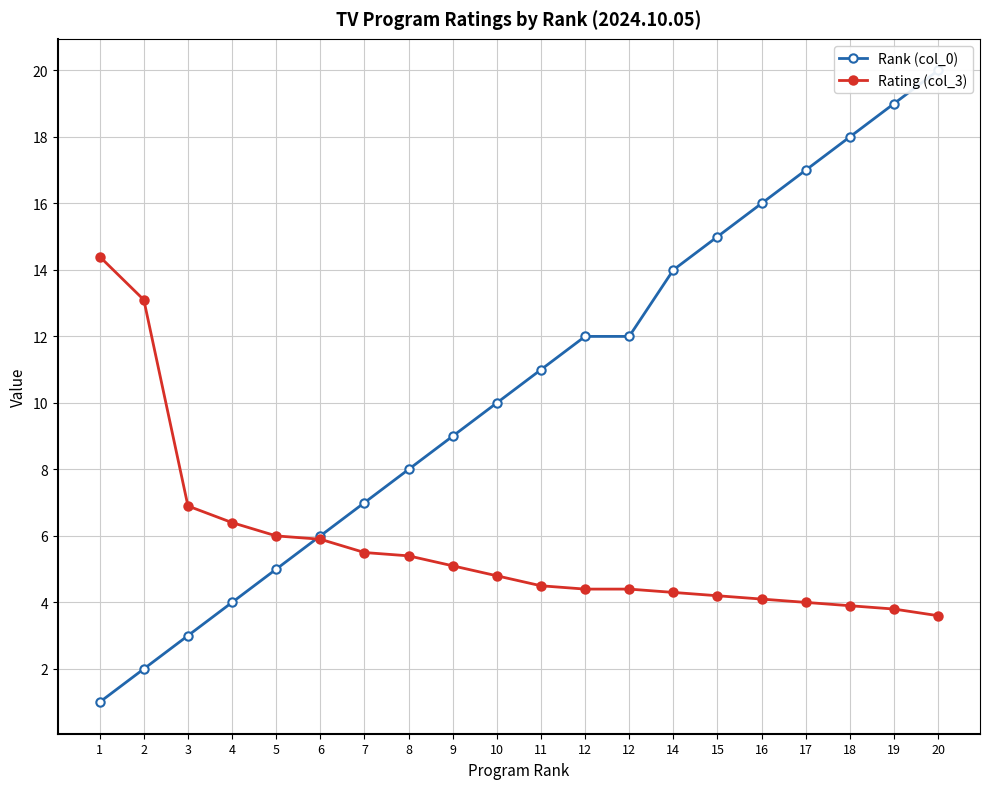

True or false: Rating (col_3) has a value of 4.1 at 16.

True